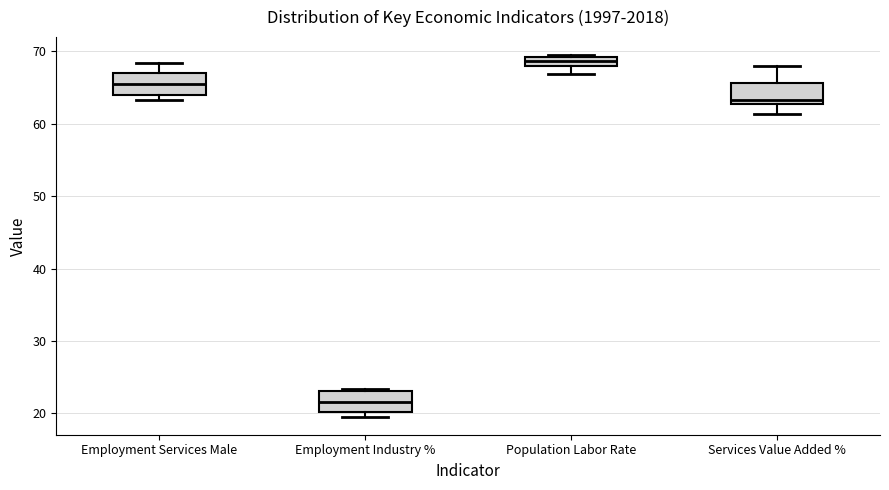

Where is the upper edge of the box for Services Value Added % on the y-axis? The values are not printed on the chart, so give them approximately, as read against the axis.

66